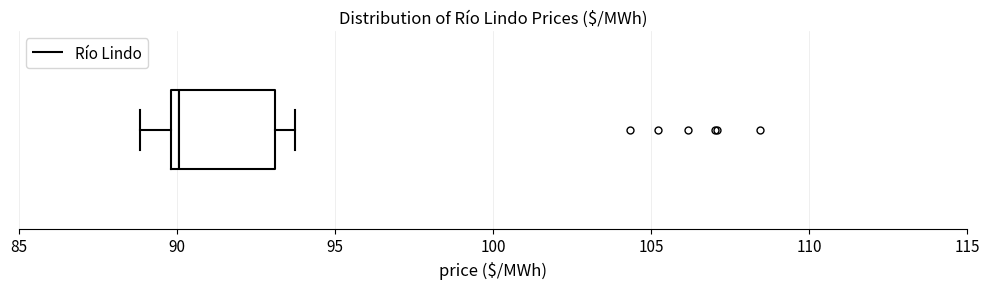

Where is the left edge of the box on the x-axis? The values are not printed on the chart, so give them approximately, as read against the axis.

90.0